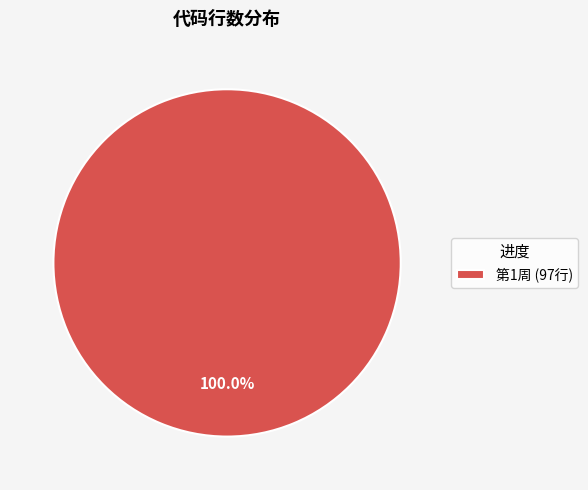

Is there a majority slice in this chart?

Yes